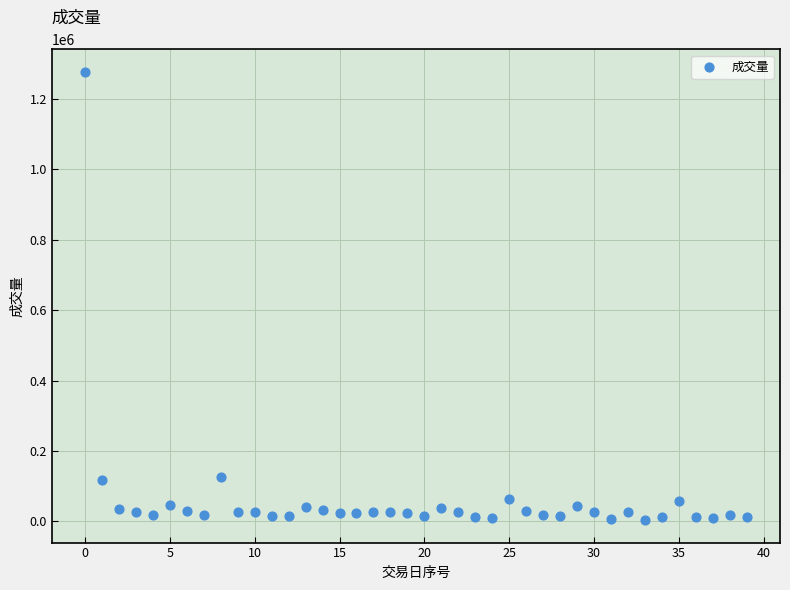

What is the range of Y values (max minus min)?

1272267